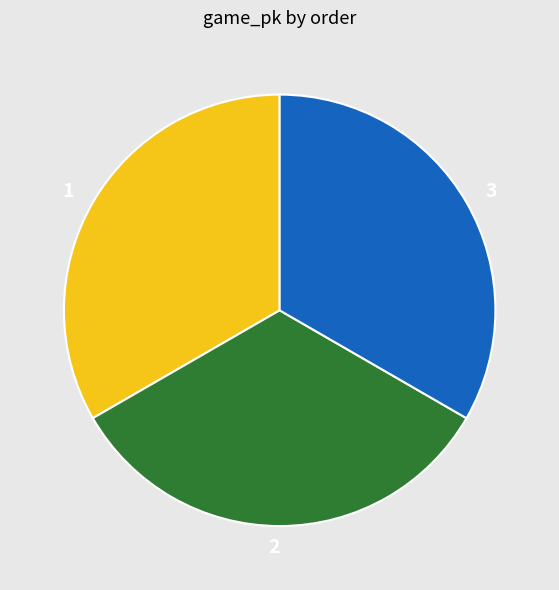

Combined, do 2 and 1 account for over 50%?

Yes